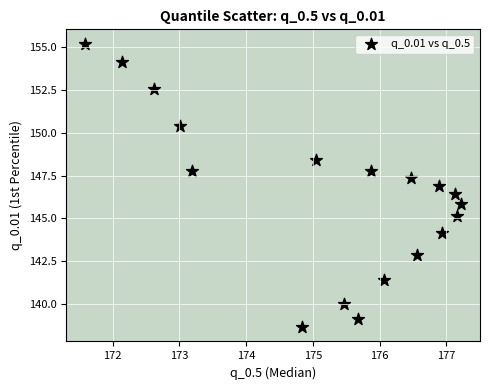

What is the range of X values (max minus min)?

5.6